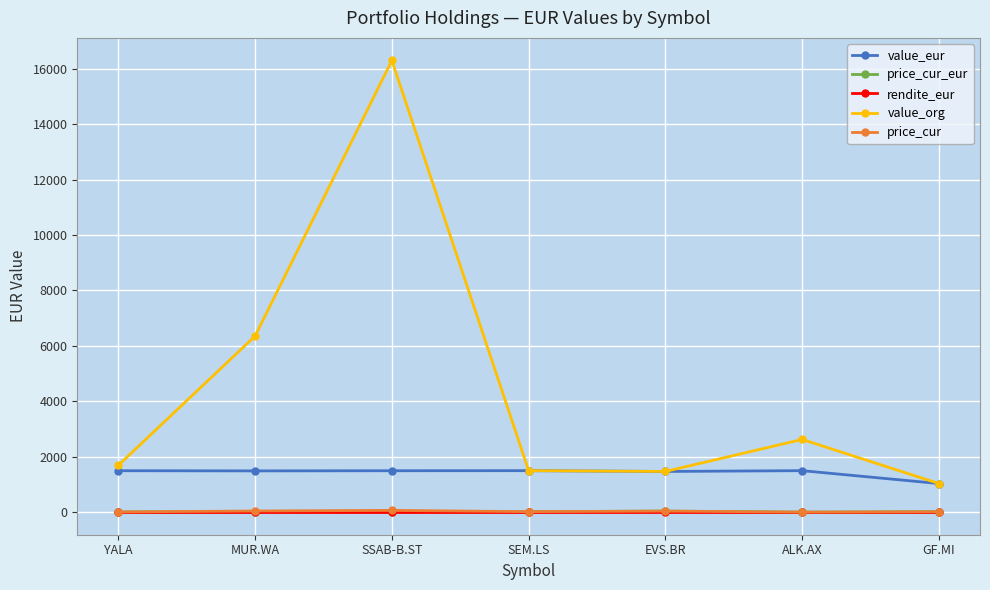

Which label corresponds to the largest value in the chart?

SSAB-B.ST